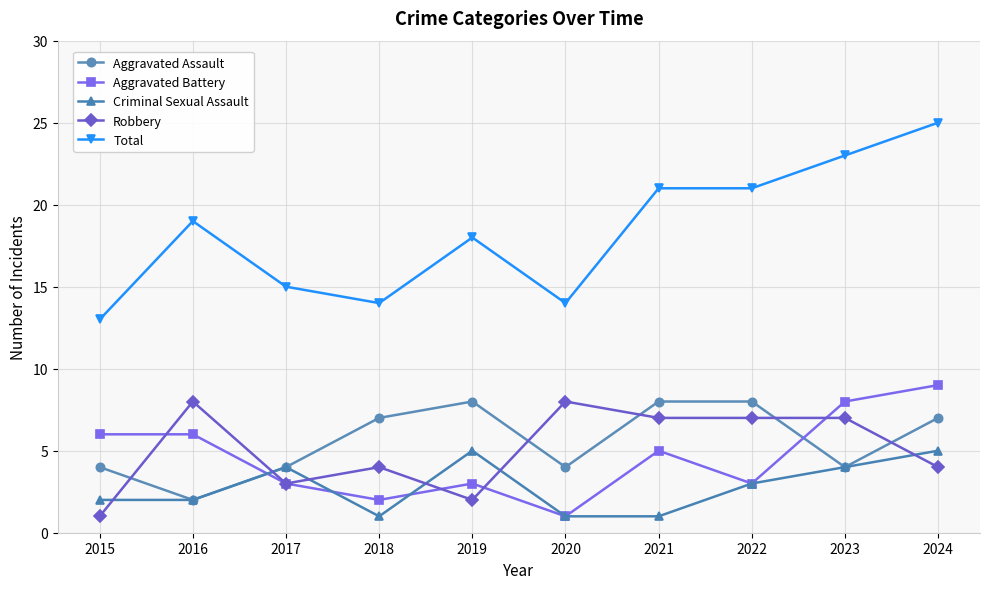

What is the difference between the Robbery values at 2018 and 2017?

1